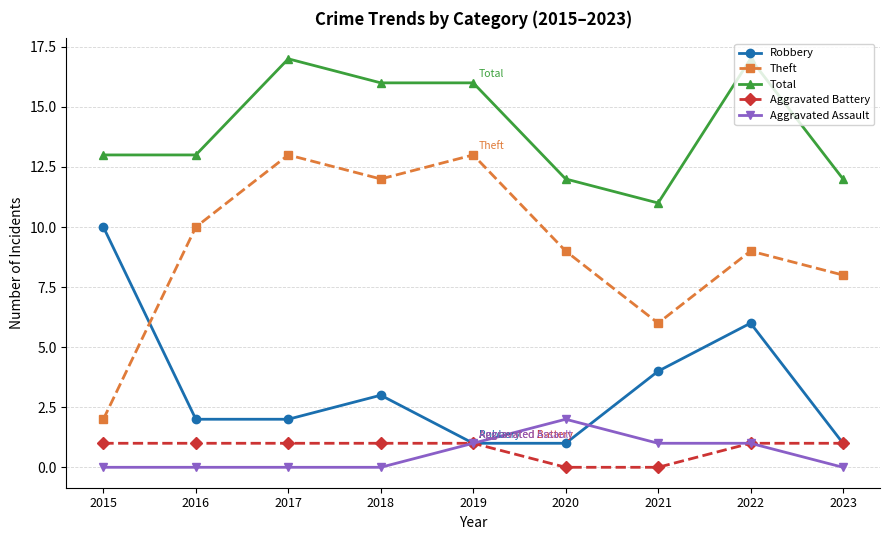

At 2021, list the series in order from smallest to largest.

Aggravated Battery, Aggravated Assault, Robbery, Theft, Total